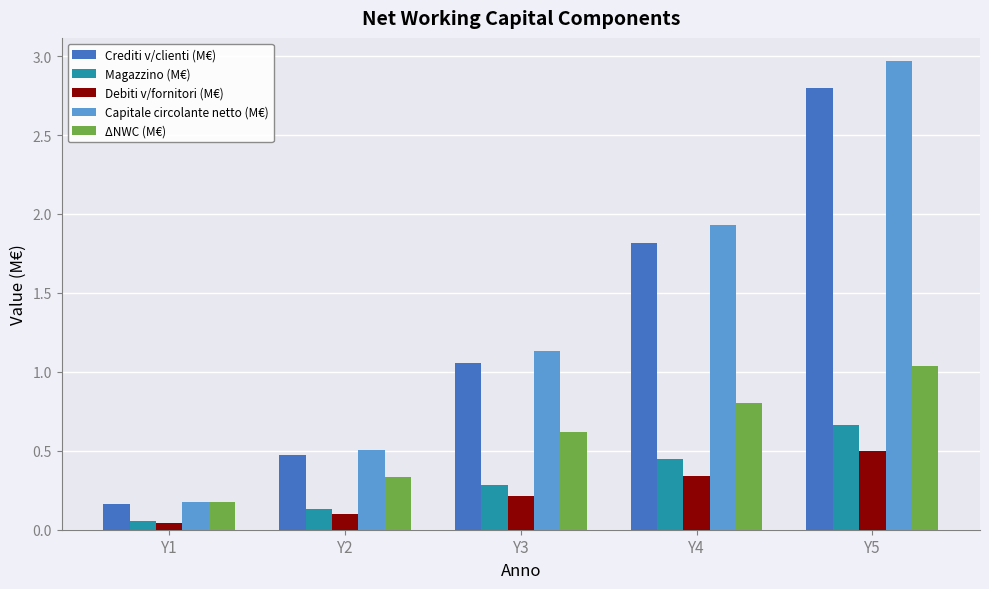

What is the sum of all Capitale circolante netto (M€) values?

6.7